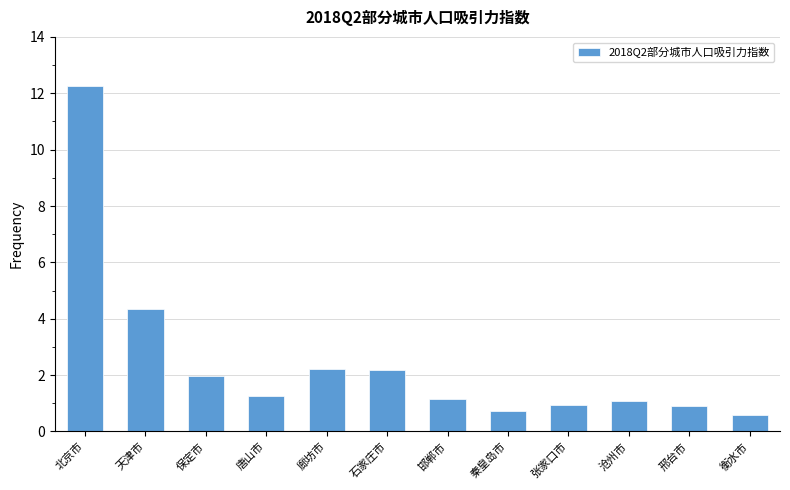

The chart shows a value of 0.9 at 张家口市. True or false?

True